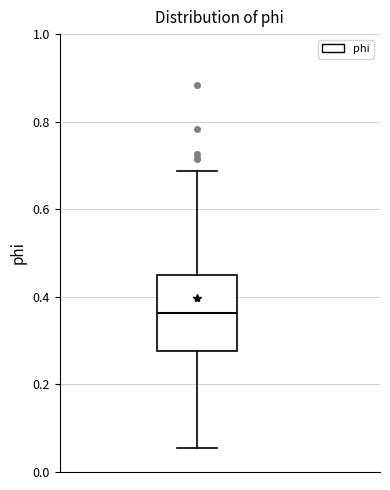

Where does the lower whisker of the box end on the y-axis? The values are not printed on the chart, so give them approximately, as read against the axis.

0.06